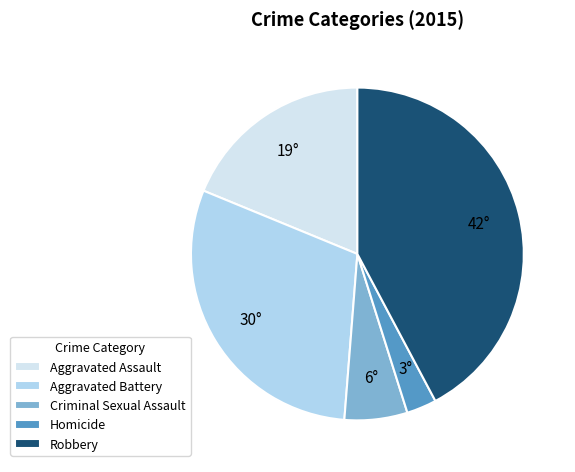

Is there a majority slice in this chart?

No